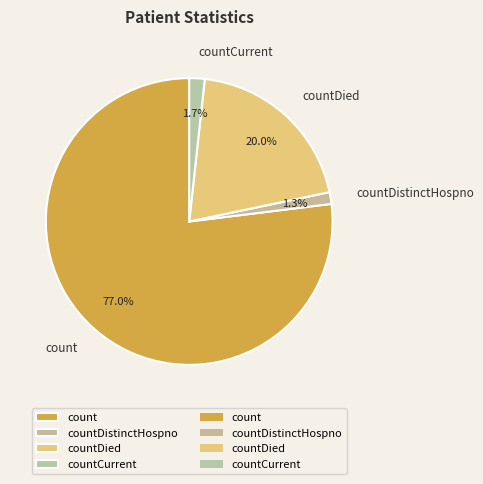

Which has a higher value, countCurrent or countDied?

countDied